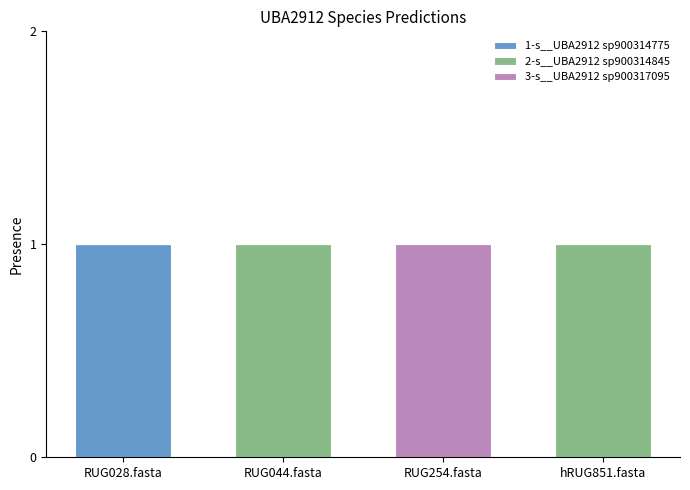

At which label does 1-s__UBA2912 sp900314775 reach its peak?

RUG028.fasta